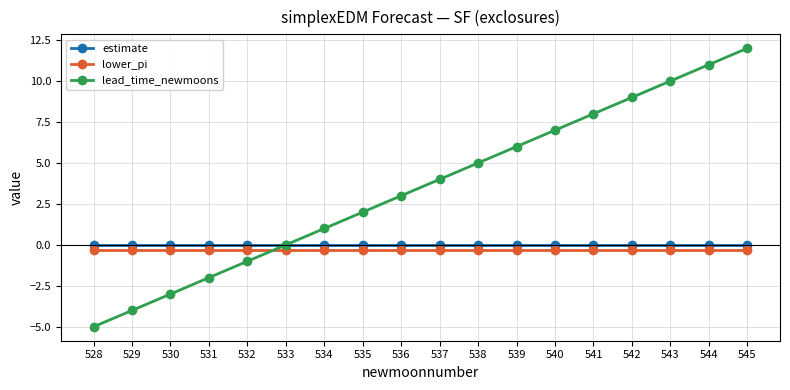

Which series has the widest spread of values?

lead_time_newmoons